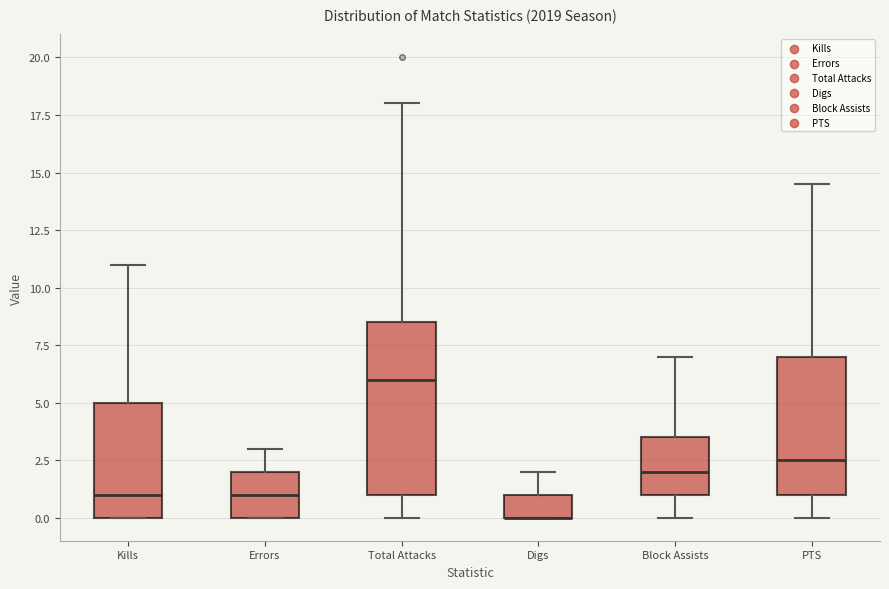

Reading left to right, read every box against the y-axis: the position of its median line, the range the box covers, and the ends of its whiskers. The values are not printed on the chart, so give them approximately, as read against the axis.

Kills: median 1.0, box 0.0 to 5.0, whiskers 0.0 to 11.0
Errors: median 1.0, box 0.0 to 2.0, whiskers 0.0 to 3.0
Total Attacks: median 6.0, box 1.0 to 8.5, whiskers 0.0 to 18.0
Digs: median 0.0 (drawn on the box's lower edge), box 0.0 to 1.0, whiskers 0.0 to 2.0
Block Assists: median 2.0, box 1.0 to 3.5, whiskers 0.0 to 7.0
PTS: median 2.5, box 1.0 to 7.0, whiskers 0.0 to 14.5